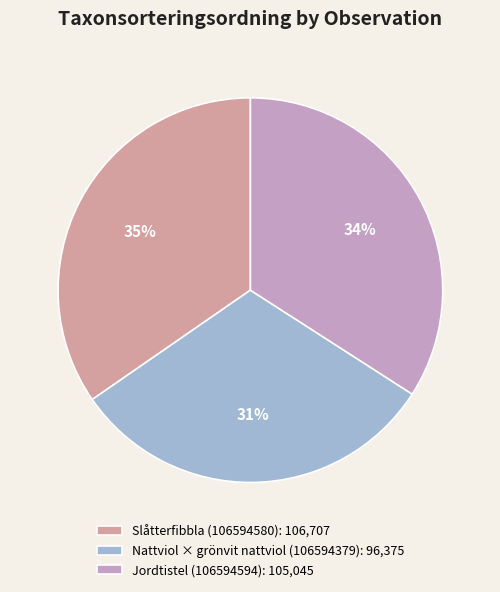

To the nearest percent, what is the difference between the largest and smallest slice percentages?

3%